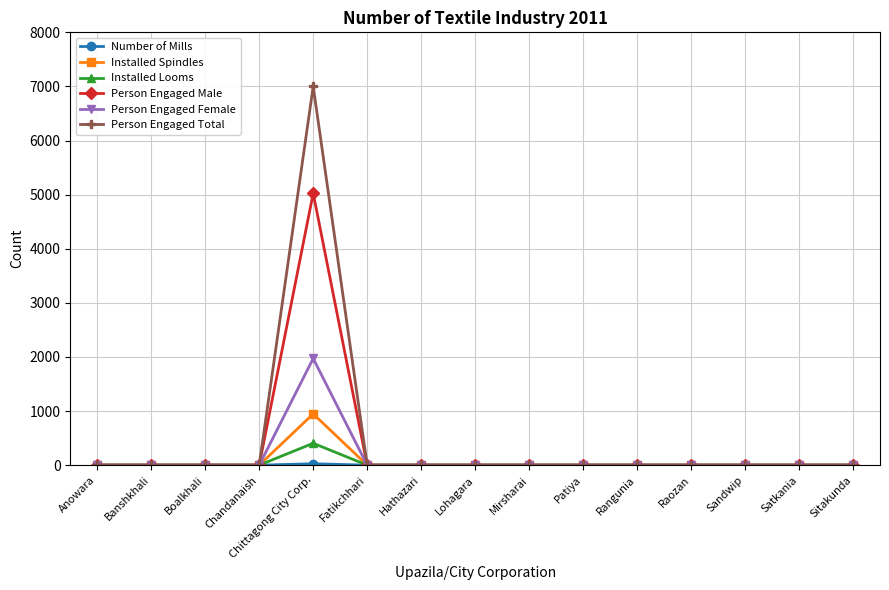

Which category has the highest value across all series?

Chittagong City Corp.